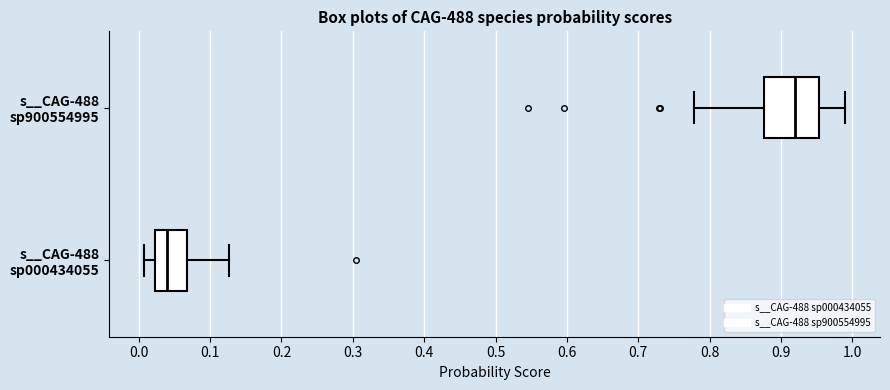

Reading bottom to top, read every box against the x-axis: the position of its median line, the range the box covers, and the ends of its whiskers. The values are not printed on the chart, so give them approximately, as read against the axis.

s__CAG-488 sp000434055: median 0.04, box 0.02 to 0.07, whiskers 0.01 to 0.13
s__CAG-488 sp900554995: median 0.92, box 0.88 to 0.95, whiskers 0.78 to 0.99